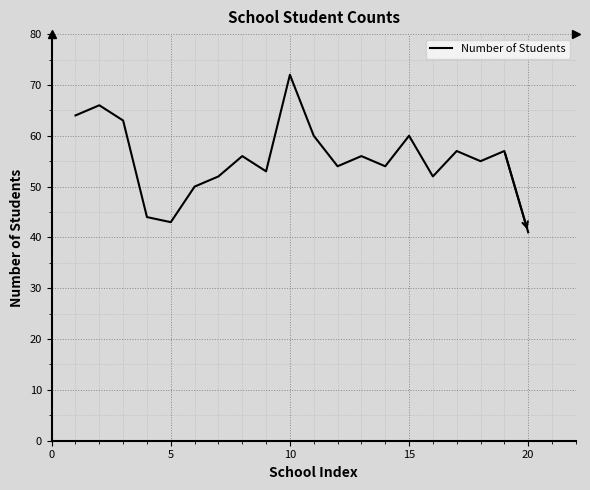

Reading left to right, what are all the values shown in this chart?

64	66	63	44	43	50	52	56	53	72	60	54	56	54	60	52	57	55	57	41